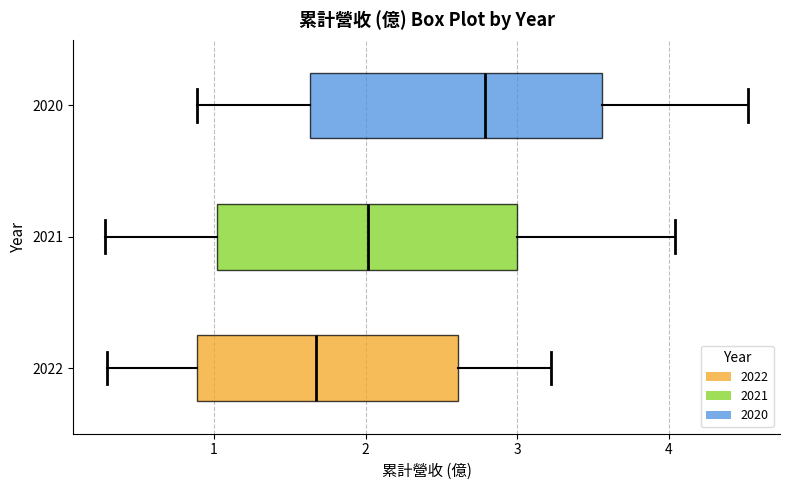

Where is the left edge of the box at y = 2020 on the x-axis? The values are not printed on the chart, so give them approximately, as read against the axis.

1.6